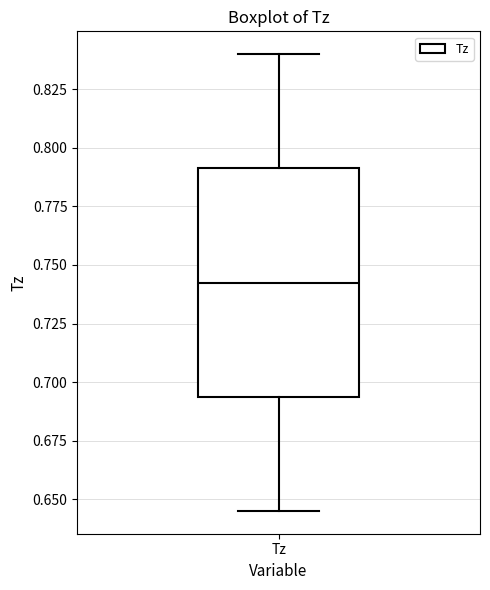

Transcribe this box plot: give where the median line is, the range the box spans, and where the two whiskers end, as read against the y-axis. The values are not printed on the chart, so give them approximately, as read against the axis.

median 0.745, box 0.695 to 0.790, whiskers 0.645 to 0.840